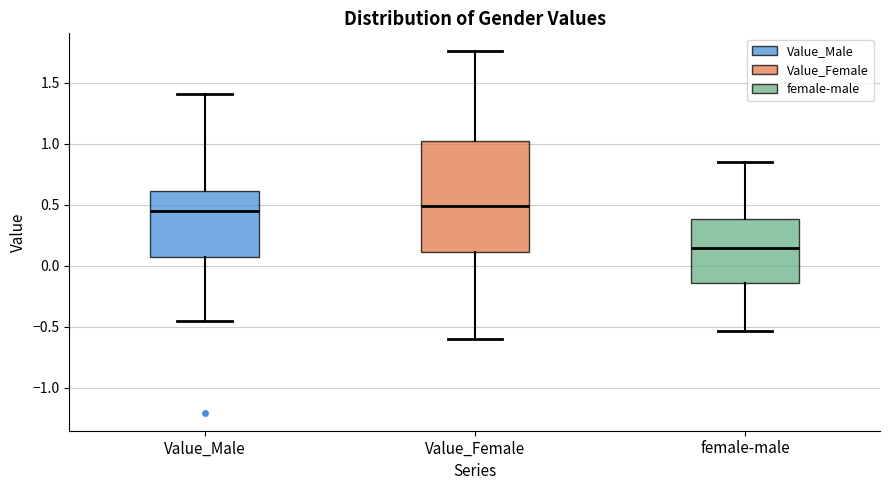

Reading left to right, transcribe this box plot: for each box, give where its median line is, the range the box spans, and where its two whiskers end, as read against the y-axis. The values are not printed on the chart, so give them approximately, as read against the axis.

Value_Male: median 0.45, box 0.10 to 0.60, whiskers -0.45 to 1.40
Value_Female: median 0.50, box 0.10 to 1.00, whiskers -0.60 to 1.75
female-male: median 0.15, box -0.15 to 0.40, whiskers -0.55 to 0.85